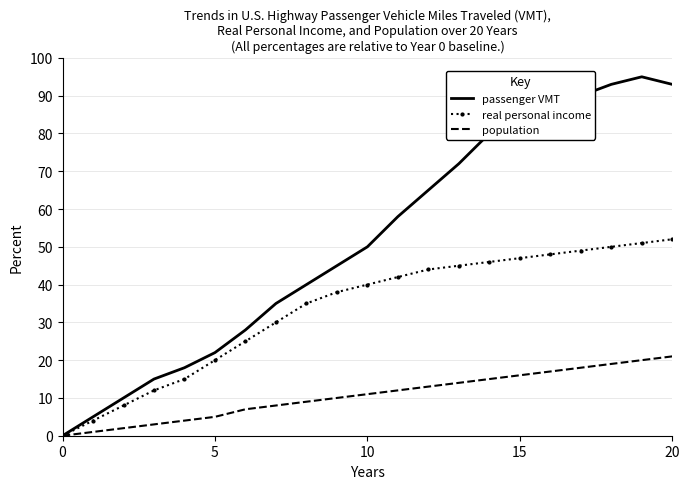

Which series has the largest total across all categories?

passenger VMT